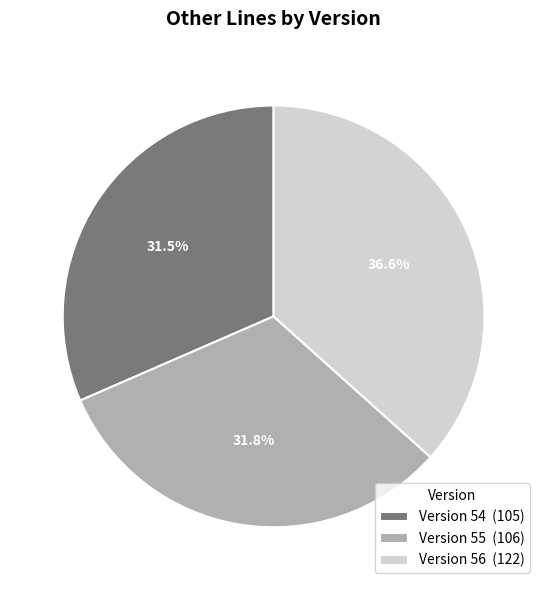

What is the largest slice in the pie chart?

Version 56 (122)